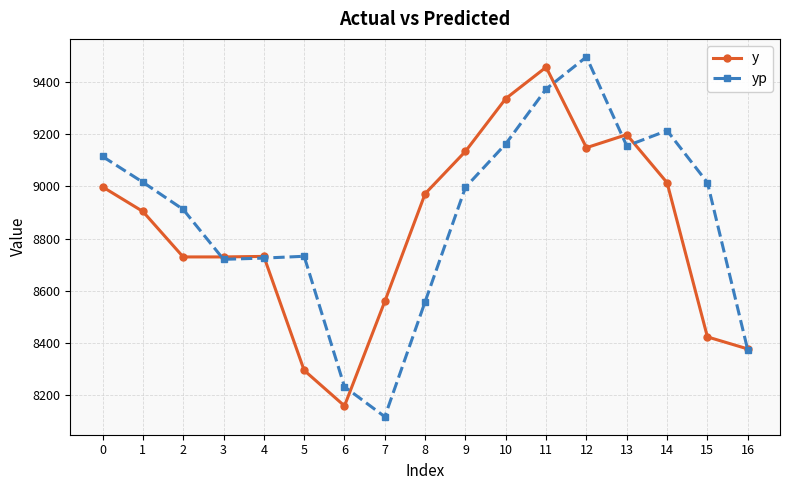

Is the value of y at 11 greater than the value of yp at 13?

Yes